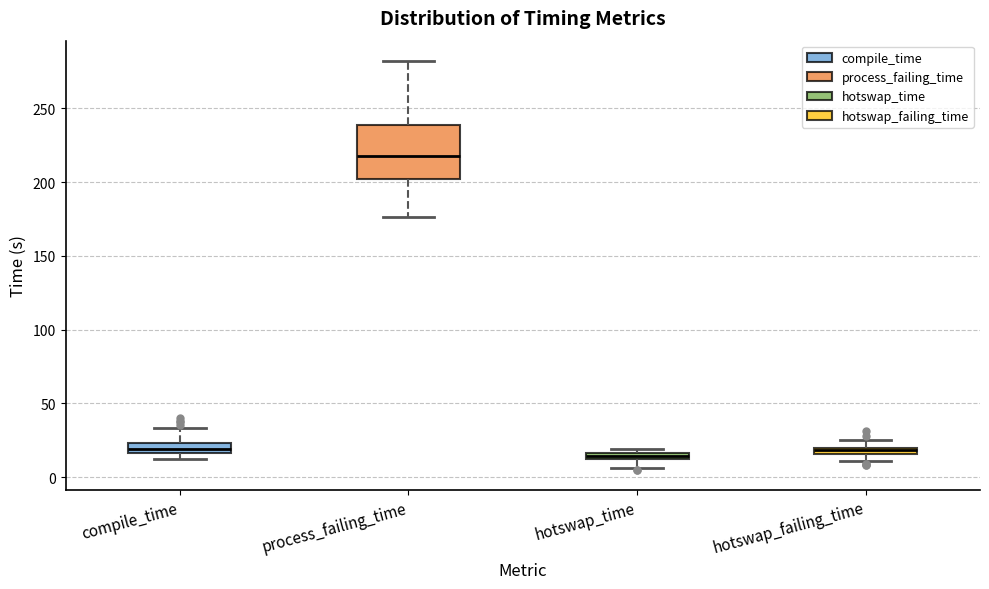

Which box has the highest median line?

process_failing_time